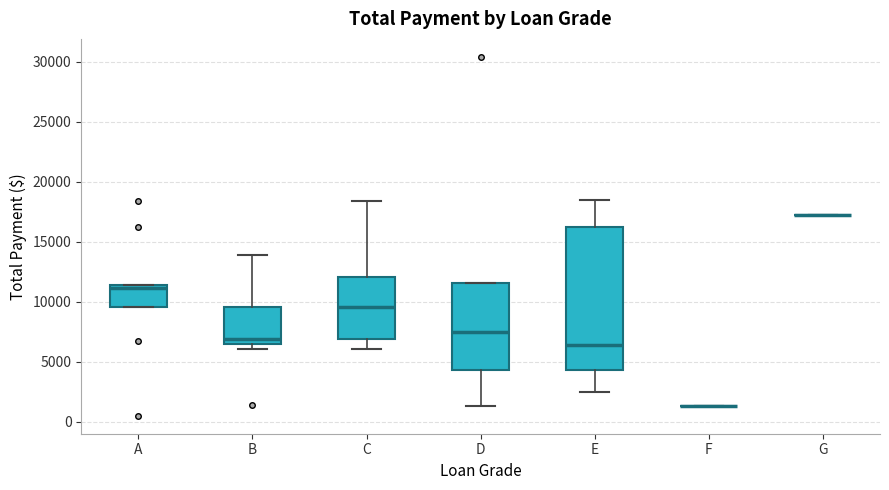

Reading left to right, transcribe this box plot: for each box, give where its median line is, the range the box spans, and where its two whiskers end, as read against the y-axis. The values are not printed on the chart, so give them approximately, as read against the axis.

A: median 11000, box 9500 to 11500, whiskers 9500 to 11500
B: median 7000, box 6500 to 9500, whiskers 6000 to 14000
C: median 9500, box 7000 to 12000, whiskers 6000 to 18500
D: median 7500, box 4500 to 11500, whiskers 1500 to 11500
E: median 6500, box 4500 to 16000, whiskers 2500 to 18500
F: box collapsed to a line at 1500, whiskers 1500 to 1500
G: box collapsed to a line at 17500, whiskers 17500 to 17500